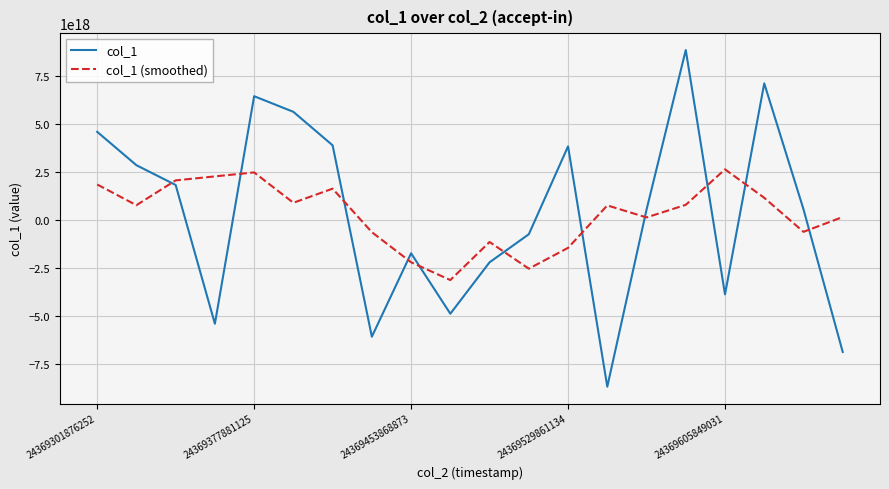

List the series in order of their peak value, lowest first.

col_1 (smoothed), col_1